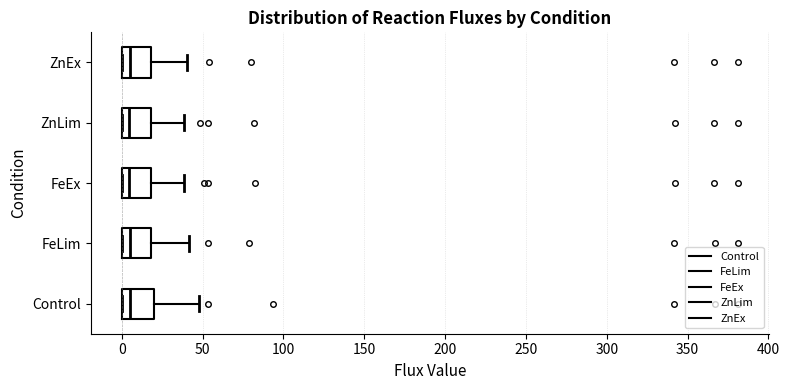

Reading bottom to top, read every box against the x-axis: the position of its median line, the range the box covers, and the ends of its whiskers. The values are not printed on the chart, so give them approximately, as read against the axis.

Control: median 5, box 0 to 20, whiskers 0 to 50
FeLim: median 5, box 0 to 20, whiskers 0 to 40
FeEx: median 5, box 0 to 20, whiskers 0 to 40
ZnLim: median 5, box 0 to 20, whiskers 0 to 40
ZnEx: median 5, box 0 to 20, whiskers 0 to 40